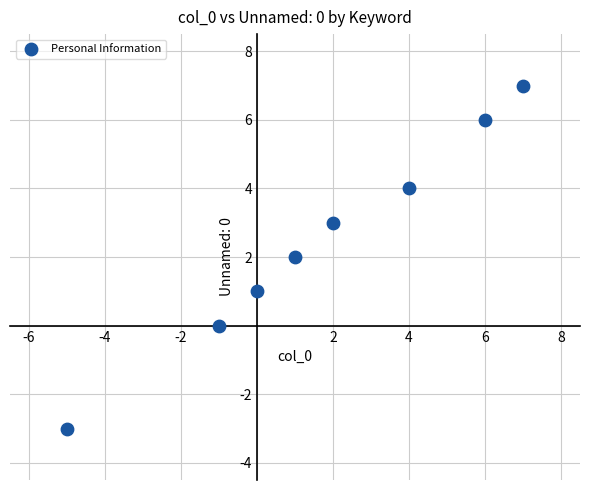

What is the range of X values (max minus min)?

12